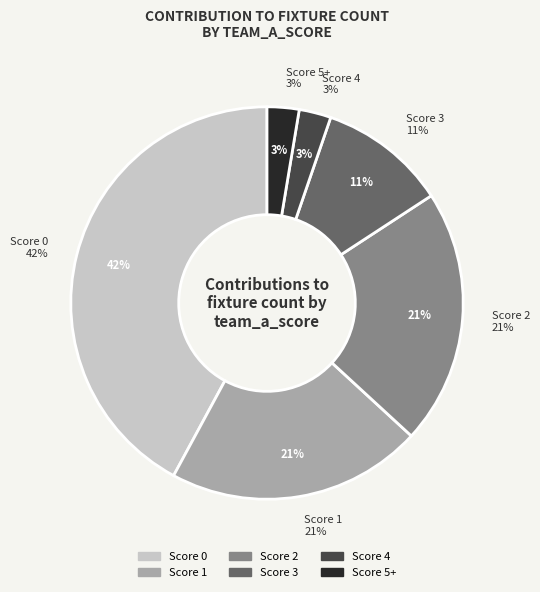

True or false: 1 accounts for 8% of the total.

False